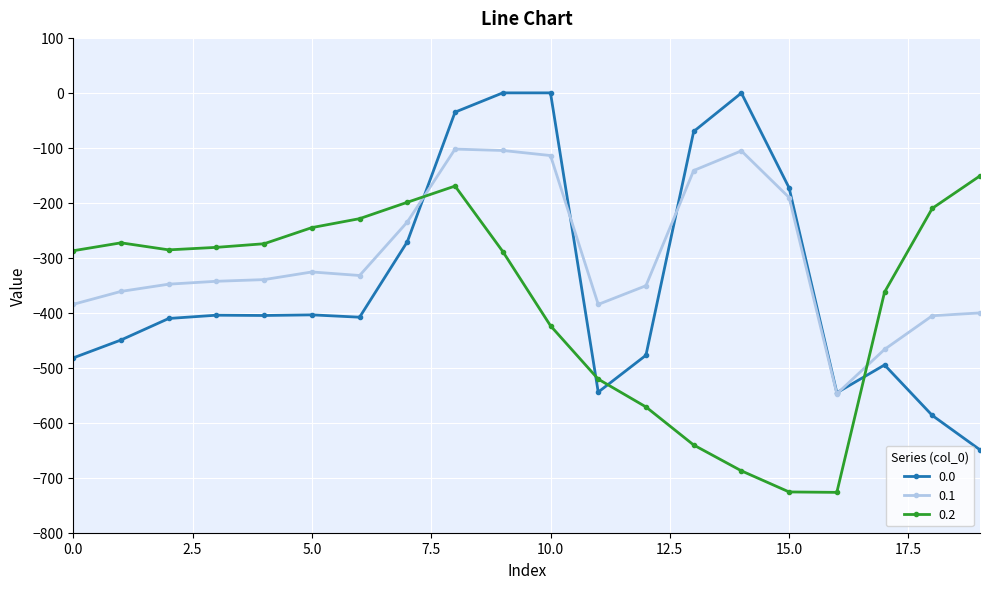

List the series in order of their overall mean, lowest first.

0.2, 0.0, 0.1